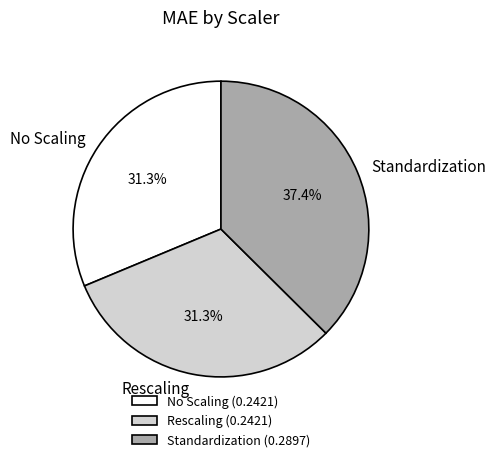

Which category has the biggest portion of the pie?

Standardization